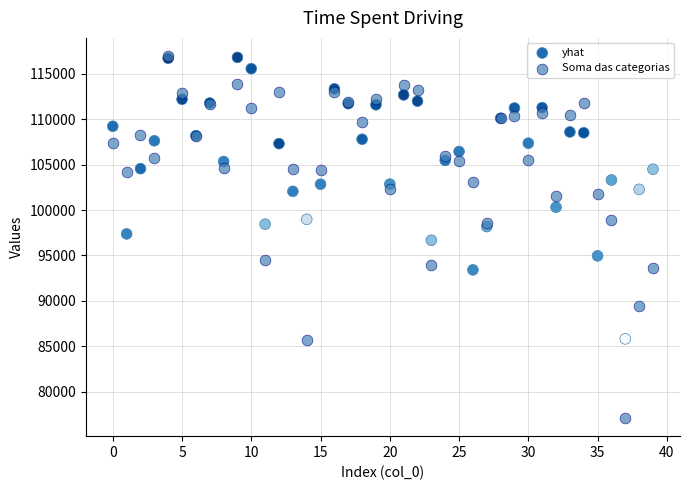

What are all the series names shown in the legend?

yhat, Soma das categorias